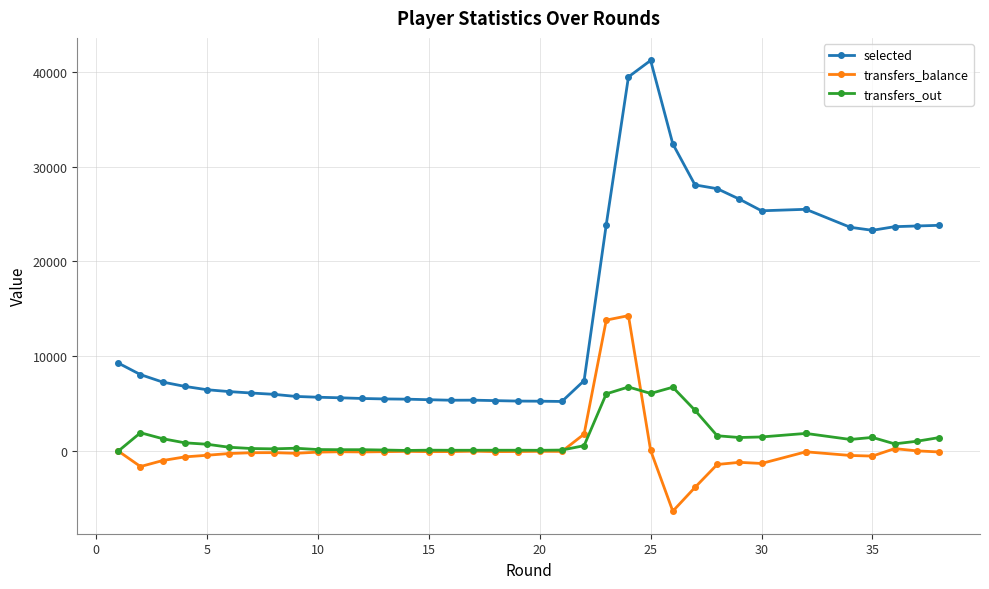

How many times do transfers_balance and transfers_out cross each other?

2